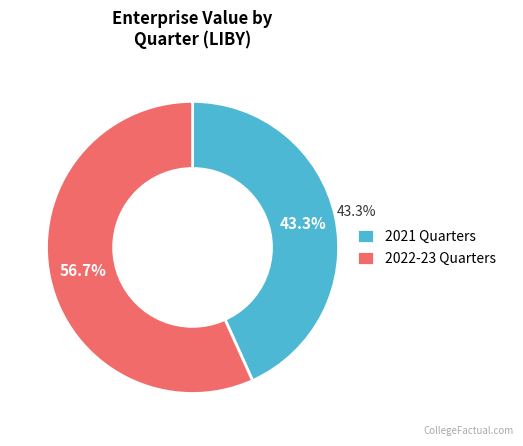

Is it true that 2023Q1 is 1% of the pie?

False